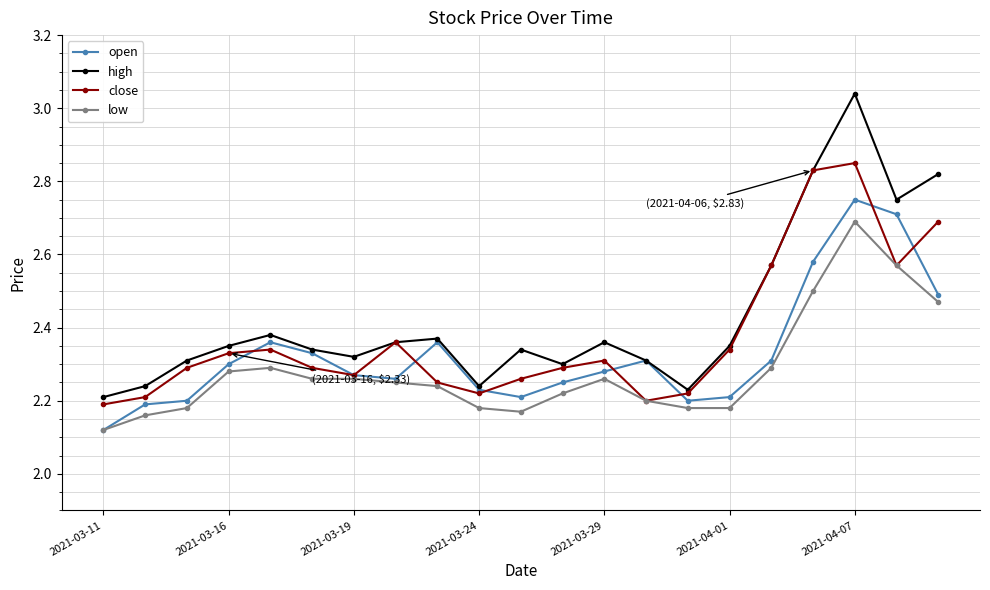

How many interior local peaks does the close series have?

4